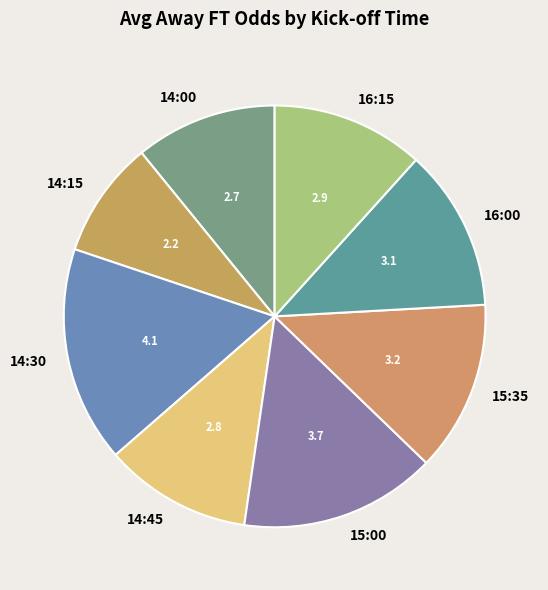

Combined, do 15:00 and 16:15 account for over 50%?

No